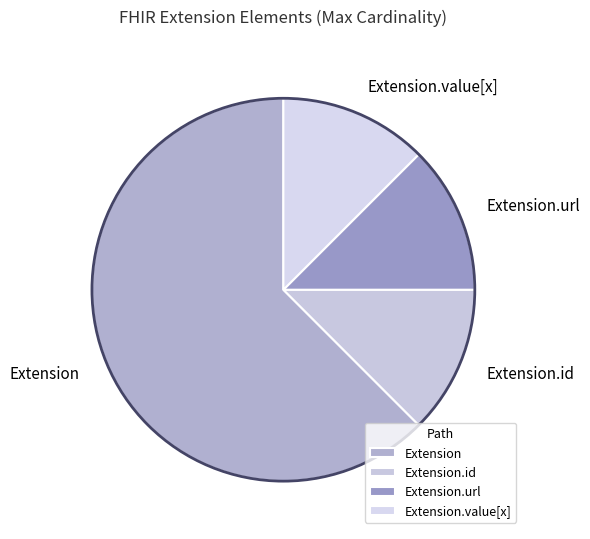

Which has a higher value, Extension or Extension.id?

Extension